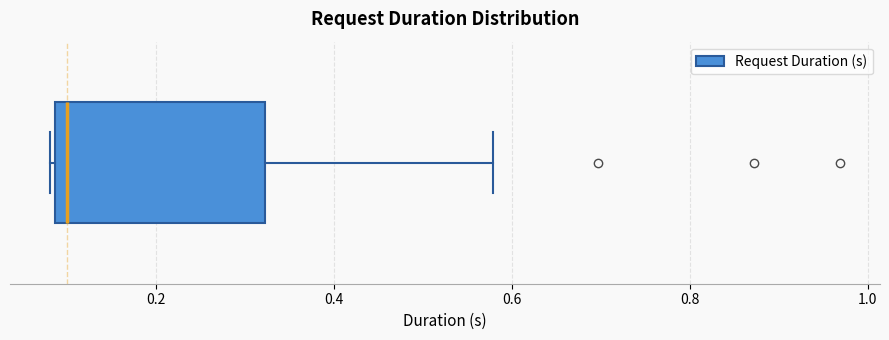

Read this box plot against the x-axis: the position of the median line, the range covered by the box, and the ends of both whiskers. The values are not printed on the chart, so give them approximately, as read against the axis.

median 0.10, box 0.08 to 0.32, whiskers 0.08 (just left of the box's left edge) to 0.58